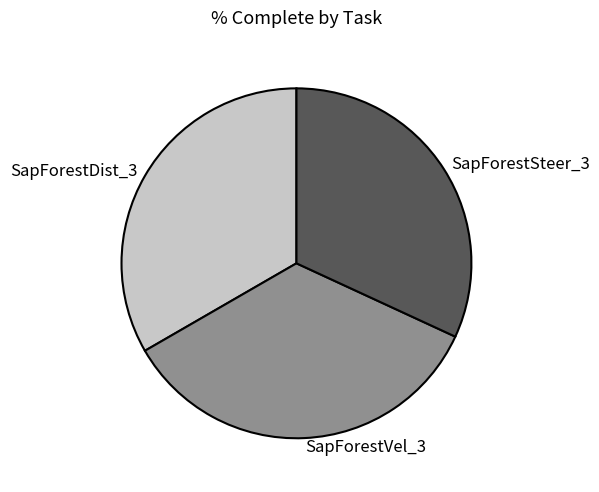

Approximately how many times larger is the value at SapForestVel_3 compared to SapForestSteer_3?

1.1